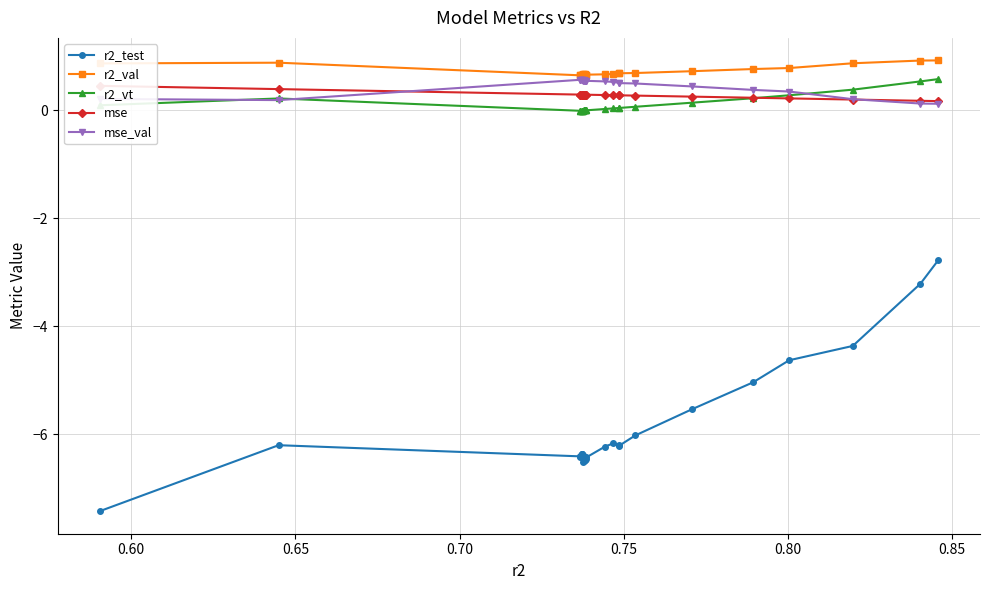

True or false: mse_val has more than 0 points higher than both neighbors.

True